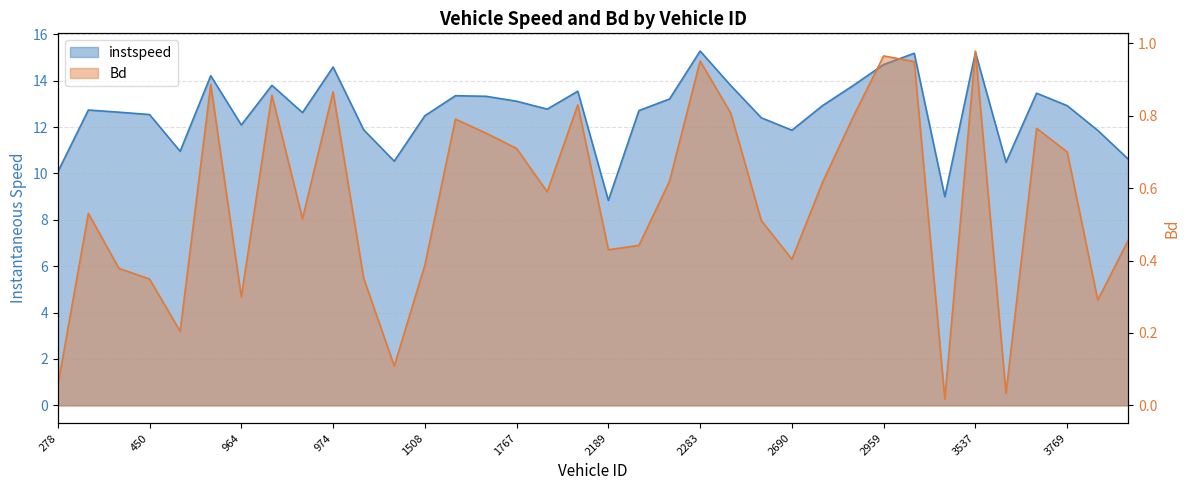

At which category is the sum across all series the highest?

2283